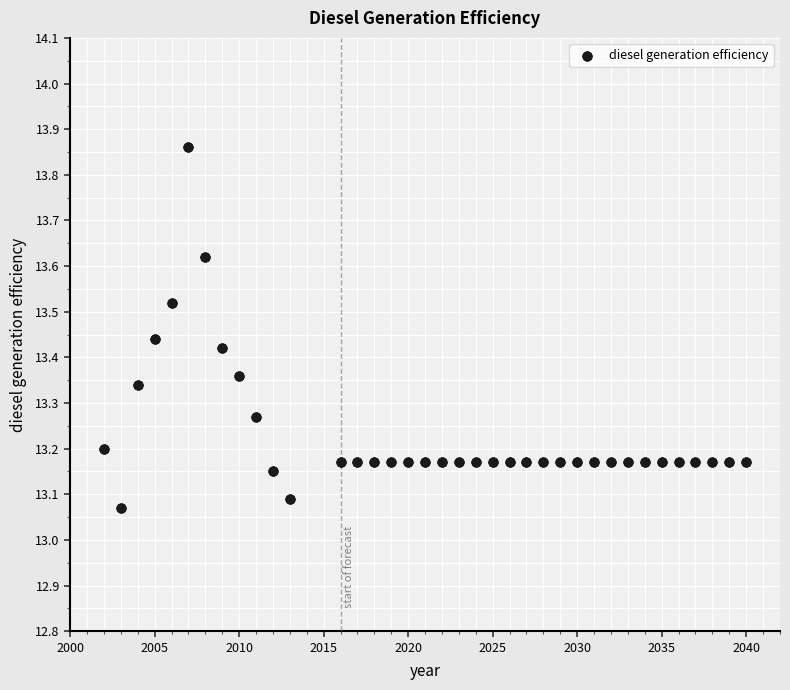

What is the range of Y values (max minus min)?

0.8